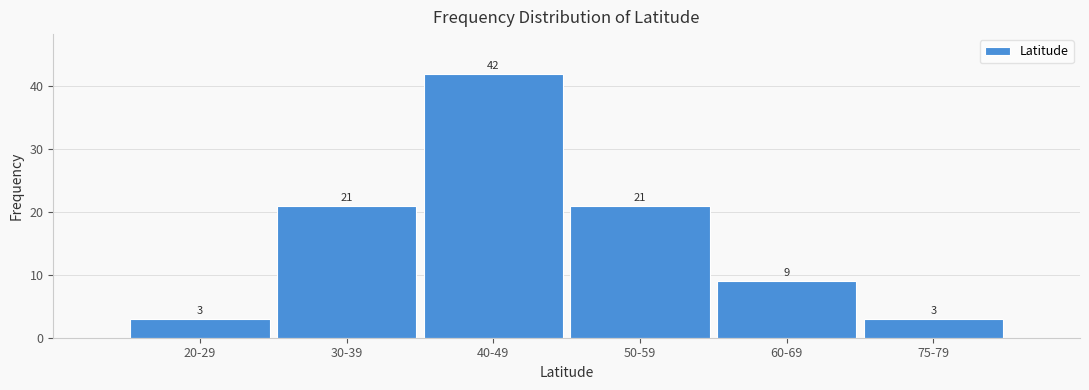

Reading left to right, list all the values displayed in this chart.

20-29=3	30-39=21	40-49=42	50-59=21	60-69=9	75-79=3